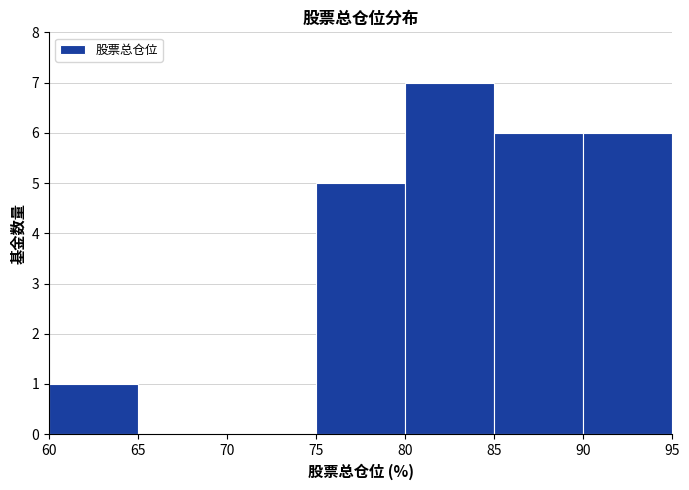

Reading left to right, list every bar in this chart as the range it spans on the x-axis followed by its height. The values are not printed on the chart, so give them approximately, as read against the axis.

60 to 65: 1
65 to 70: 0
70 to 75: 0
75 to 80: 5
80 to 85: 7
85 to 90: 6
90 to 95: 6